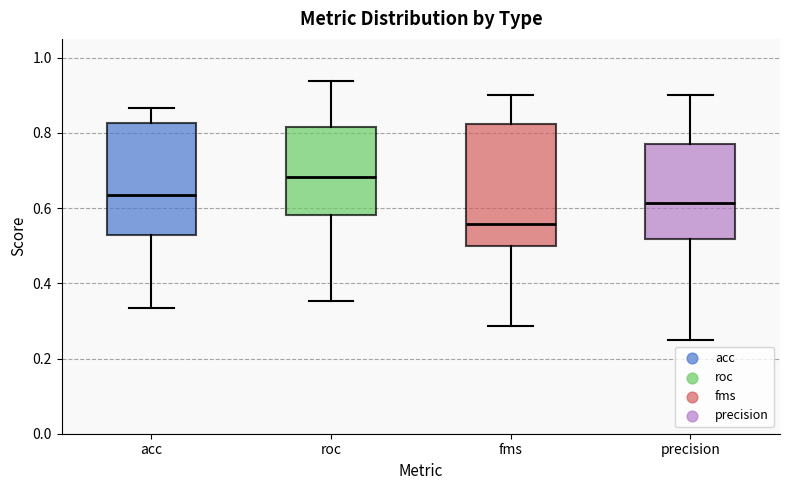

Which box's median line is the lowest?

fms